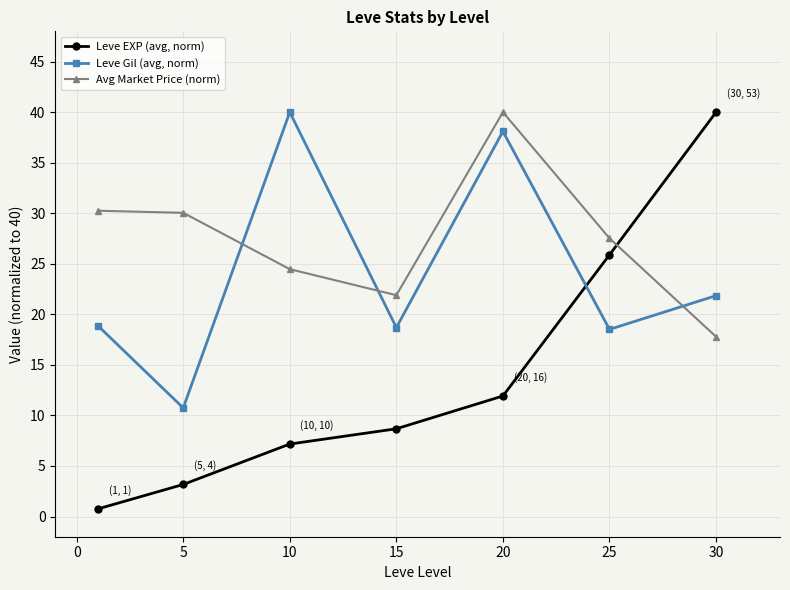

What is the difference between the second highest and second lowest values in the Leve EXP (avg, norm) series?

22.7